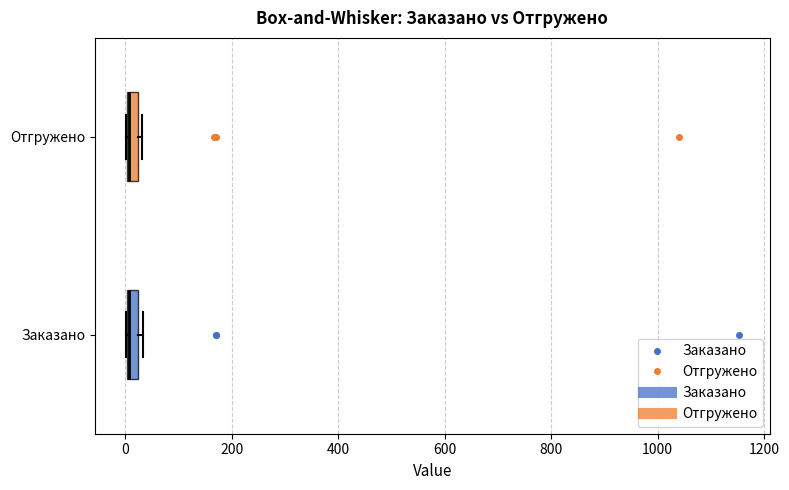

Where is the left edge of the box for Отгружено on the x-axis? The values are not printed on the chart, so give them approximately, as read against the axis.

0